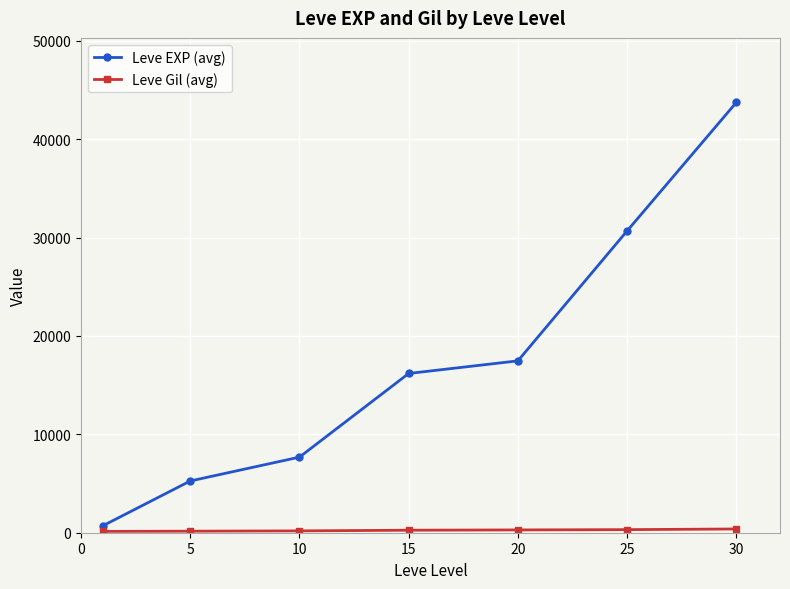

Which series has the widest spread of values?

Leve EXP (avg)